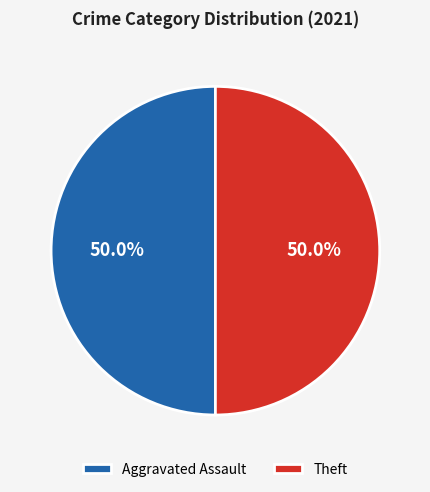

What percentage is NOT represented by Aggravated Assault?

50.0%